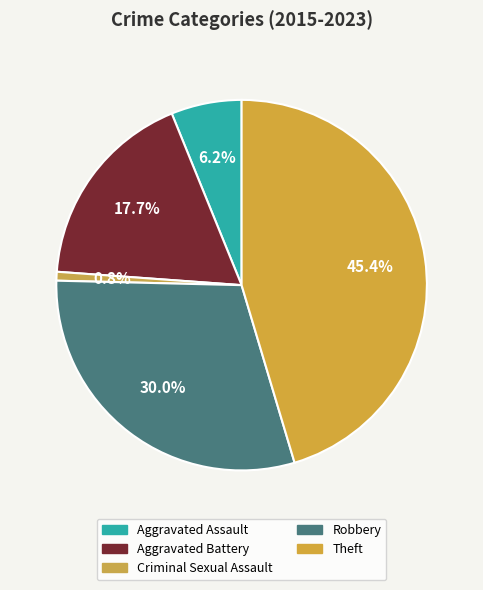

How many slices are in this pie chart?

5